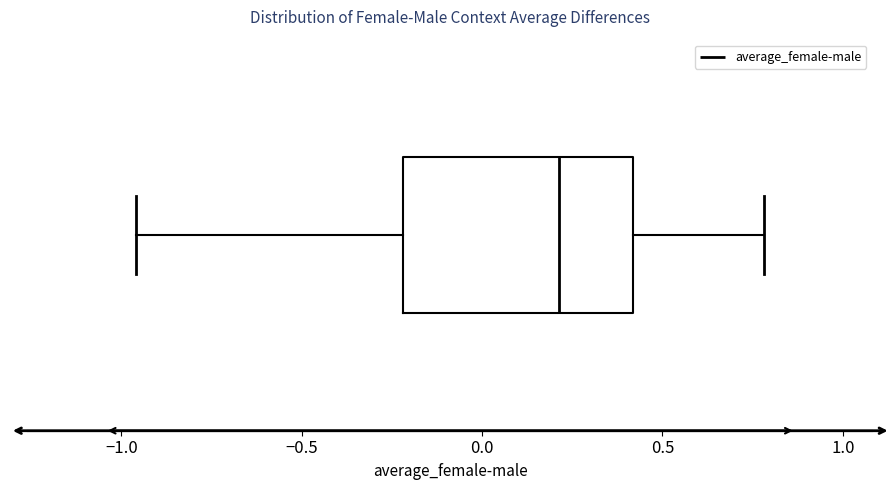

Transcribe this box plot: give where the median line is, the range the box spans, and where the two whiskers end, as read against the x-axis. The values are not printed on the chart, so give them approximately, as read against the axis.

median 0.20, box -0.20 to 0.40, whiskers -0.95 to 0.80